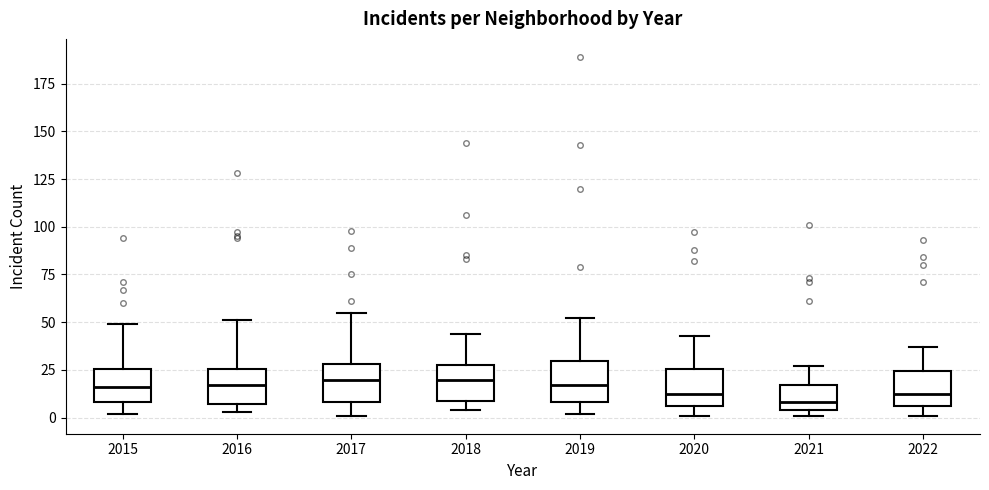

Reading left to right, read every box against the y-axis: the position of its median line, the range the box covers, and the ends of its whiskers. The values are not printed on the chart, so give them approximately, as read against the axis.

2015: median 15, box 10 to 25, whiskers 0 to 50
2016: median 15, box 5 to 25, whiskers 5 (just below the box's lower edge) to 50
2017: median 20, box 10 to 30, whiskers 0 to 55
2018: median 20, box 10 to 30, whiskers 5 to 45
2019: median 15, box 10 to 30, whiskers 0 to 50
2020: median 15, box 5 to 25, whiskers 0 to 45
2021: median 10, box 5 to 15, whiskers 0 to 25
2022: median 15, box 5 to 25, whiskers 0 to 35